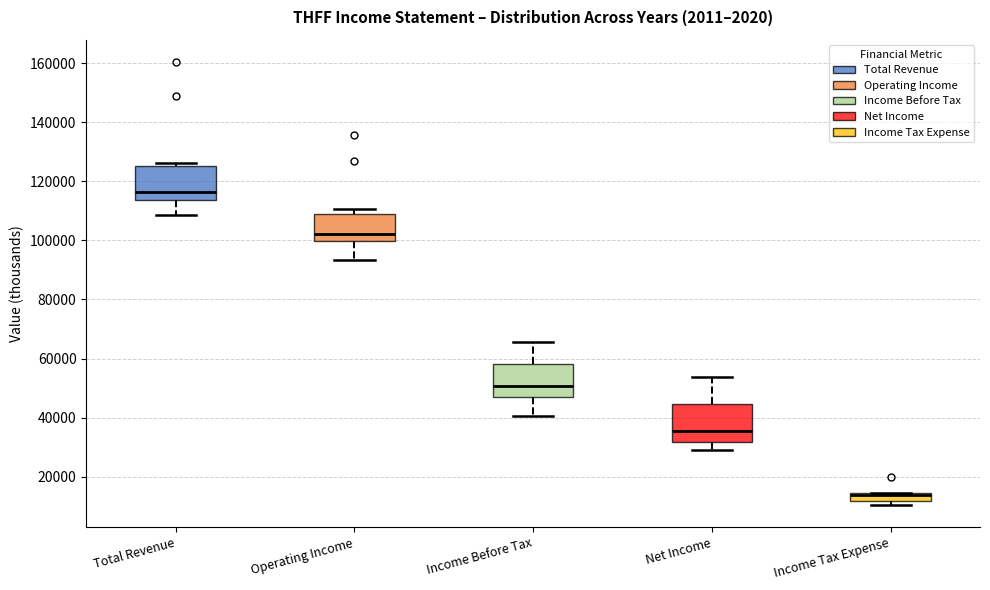

Where does the lower whisker of the box for Operating Income end on the y-axis? The values are not printed on the chart, so give them approximately, as read against the axis.

94000